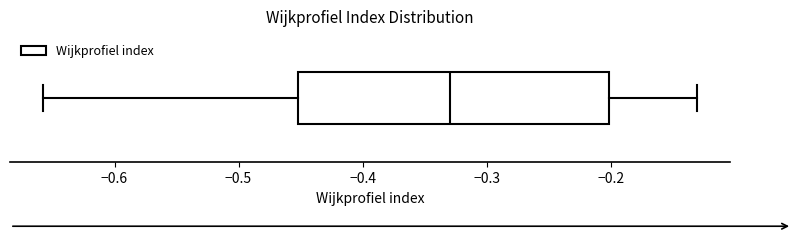

Read this box plot against the x-axis: the position of the median line, the range covered by the box, and the ends of both whiskers. The values are not printed on the chart, so give them approximately, as read against the axis.

median -0.33, box -0.45 to -0.20, whiskers -0.66 to -0.13